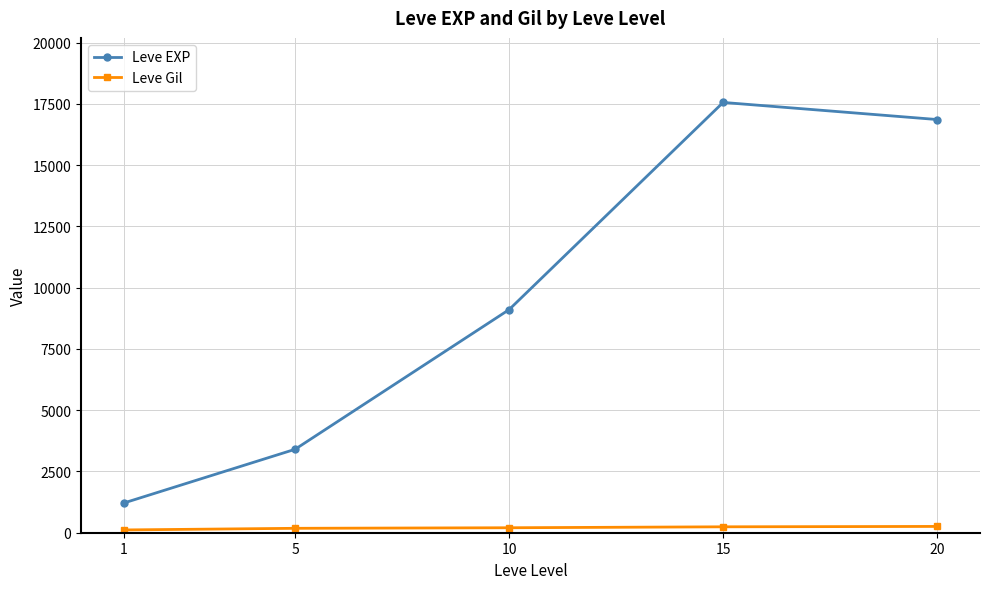

Rank the series by their average value, from highest to lowest.

Leve EXP, Leve Gil